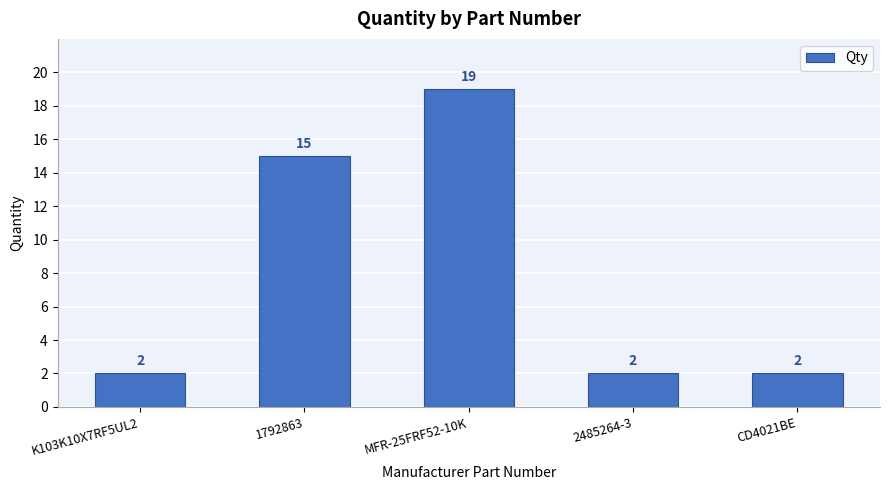

What is the label of the 5th bar from the right?

K103K10X7RF5UL2